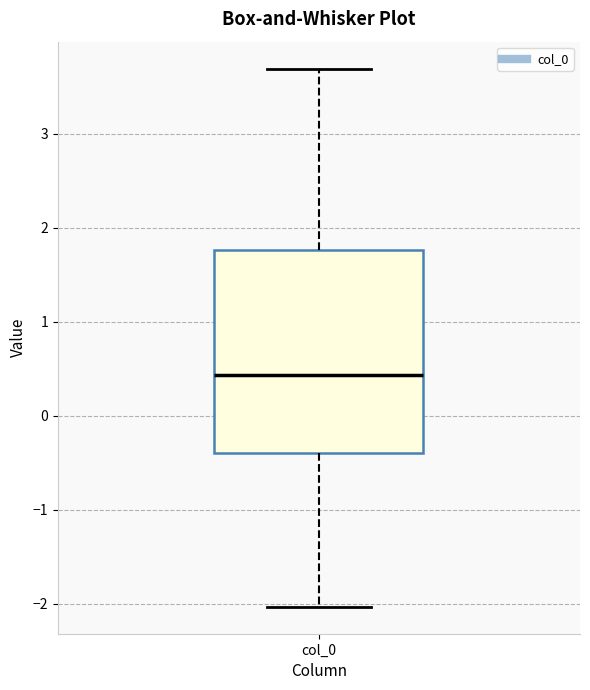

Transcribe this box plot: give where the median line is, the range the box spans, and where the two whiskers end, as read against the y-axis. The values are not printed on the chart, so give them approximately, as read against the axis.

median 0.4, box -0.4 to 1.8, whiskers -2.0 to 3.7